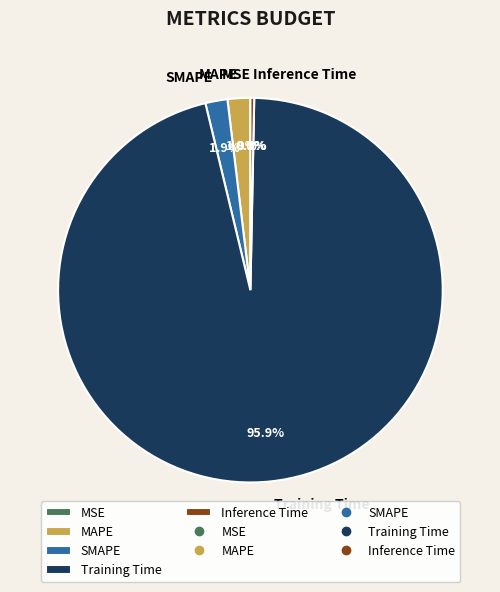

What percentage is the MAPE slice, to the nearest percent?

2%